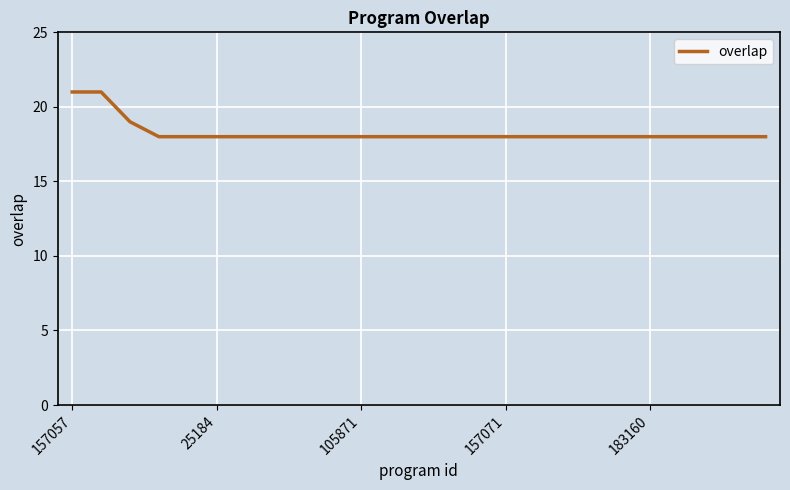

What is the greatest value displayed?

21